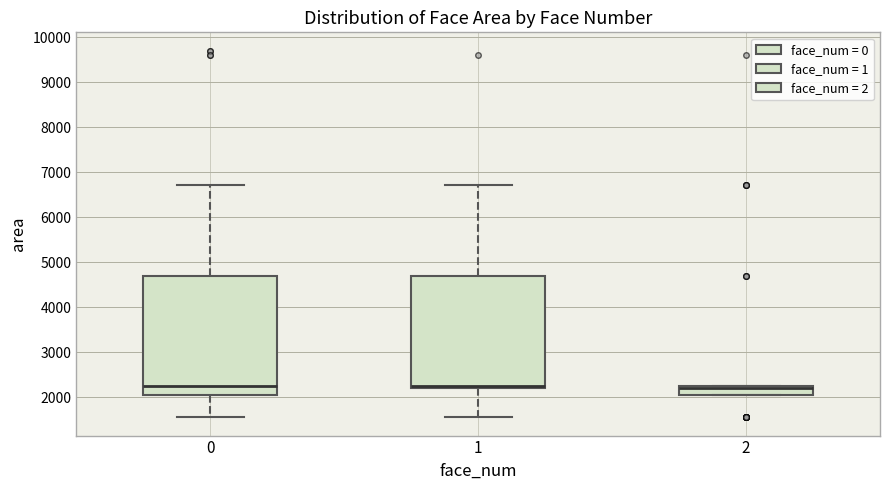

Reading left to right, read every box against the y-axis: the position of its median line, the range the box covers, and the ends of its whiskers. The values are not printed on the chart, so give them approximately, as read against the axis.

0: median 2300, box 2000 to 4700, whiskers 1600 to 6700
1: median 2300, box 2200 to 4700, whiskers 1600 to 6700
2: median 2200, box 2000 to 2300, whiskers 2000 to 2300